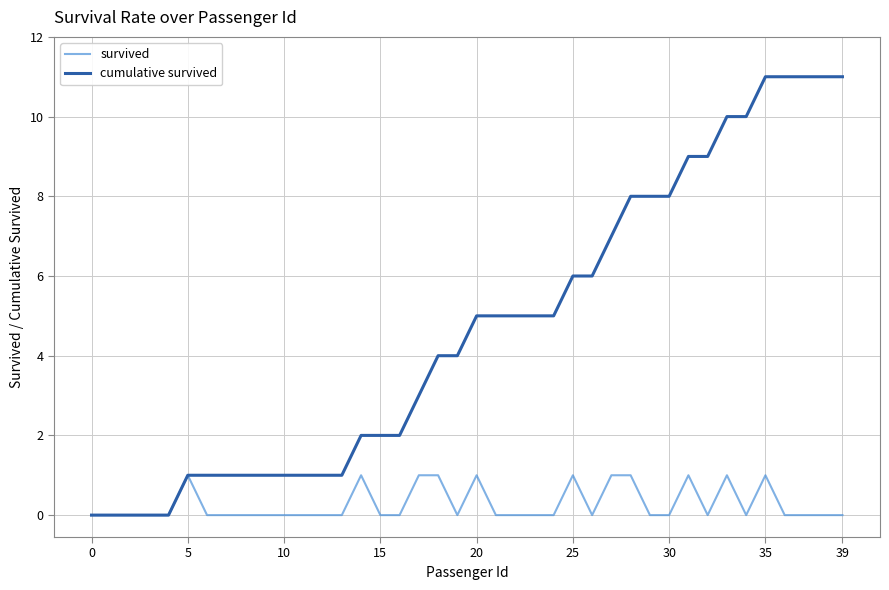

Which series has the largest total across all categories?

cumulative survived